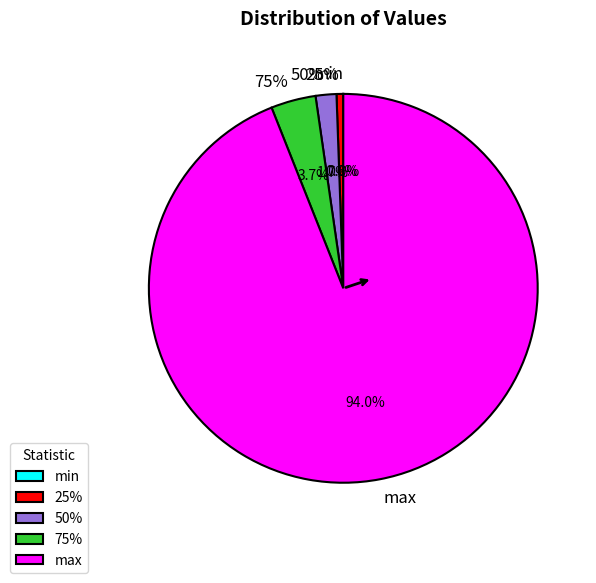

The min slice represents 1% of the pie. True or false?

False